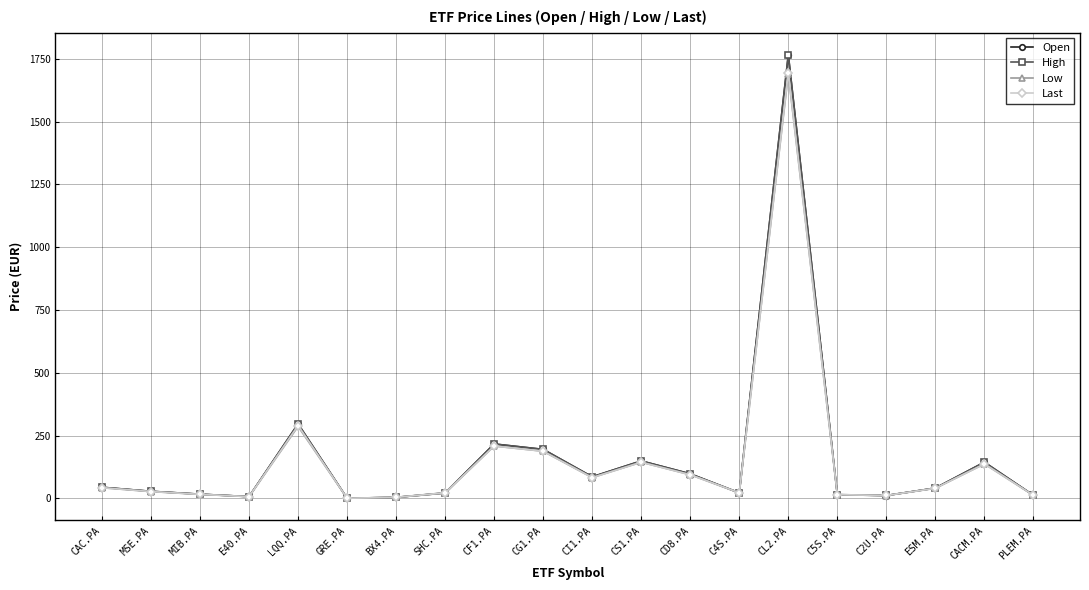

Is it true that Low equals 198.8 at CACM.PA?

False